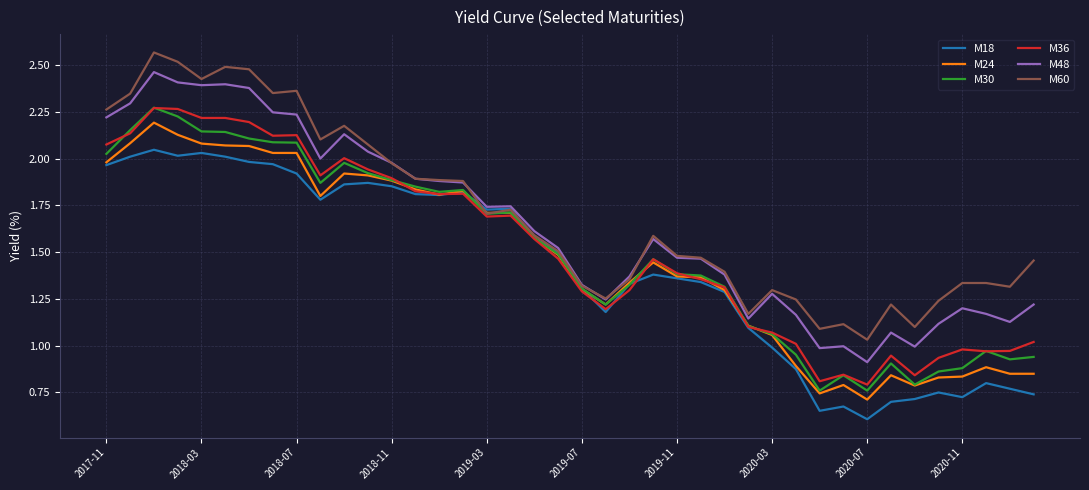

What is the minimum value shown in the chart?

0.6